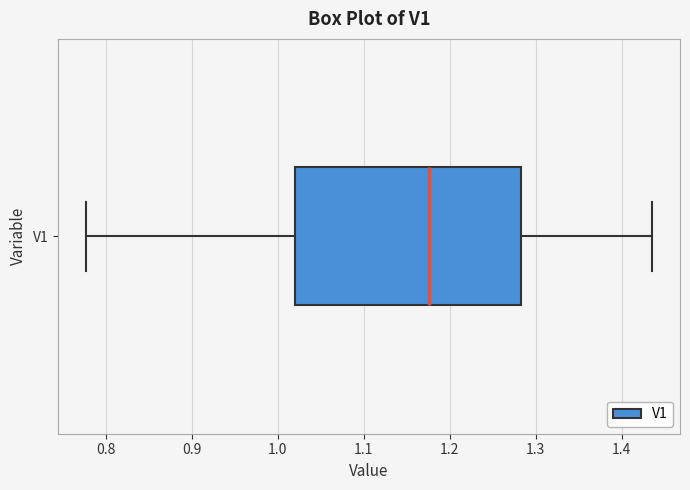

Read this box plot against the x-axis: the position of the median line, the range covered by the box, and the ends of both whiskers. The values are not printed on the chart, so give them approximately, as read against the axis.

median 1.18, box 1.02 to 1.28, whiskers 0.78 to 1.44